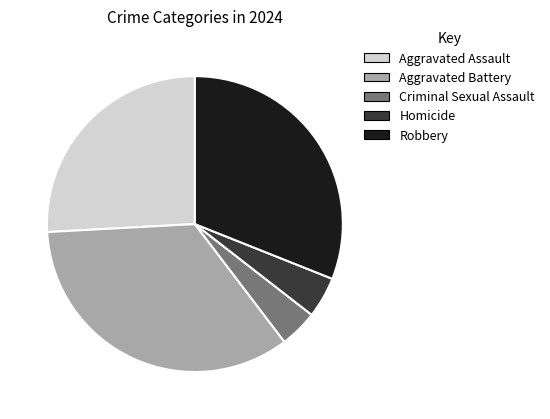

Is the sum of Aggravated Battery and Homicide greater than half?

No